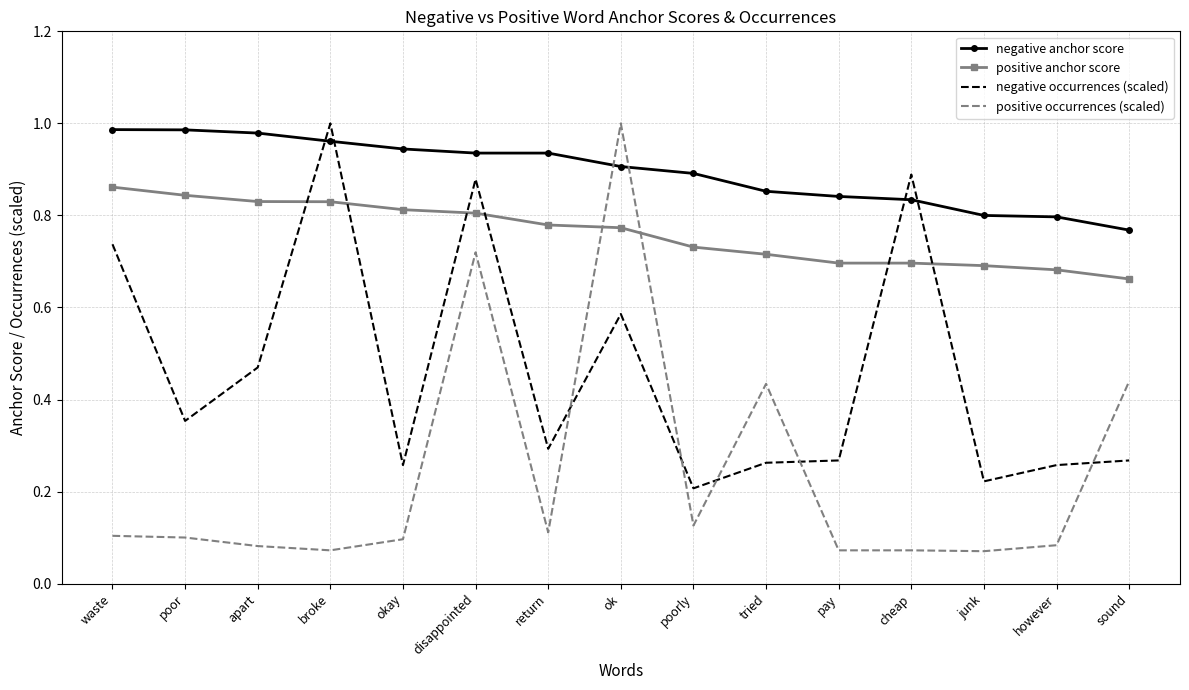

Which series has the largest total across all categories?

negative anchor score